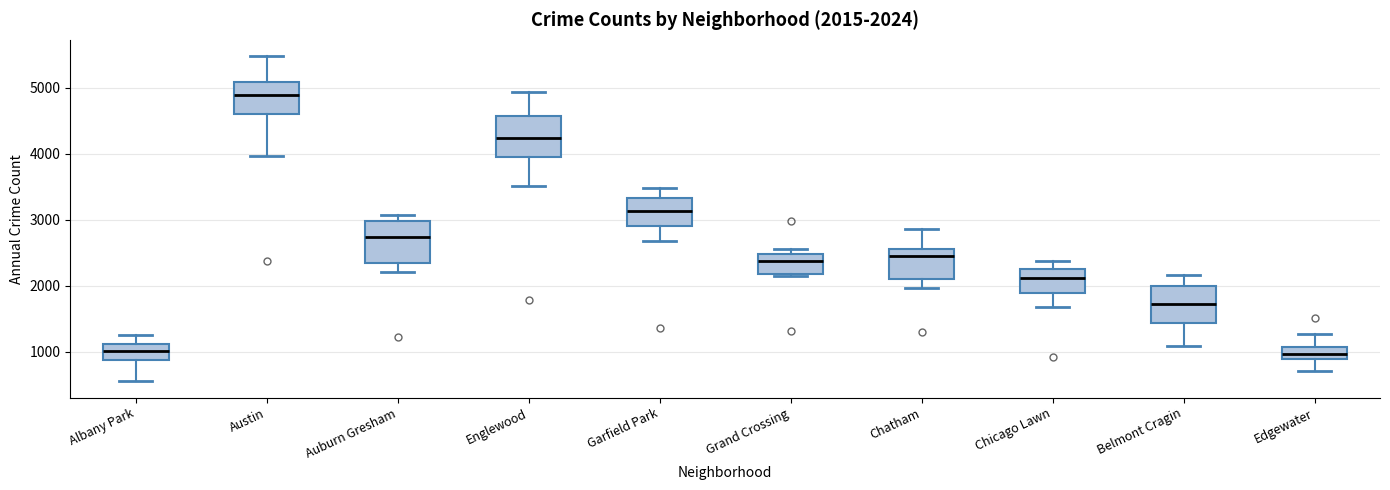

Which box's median line is the highest?

Austin